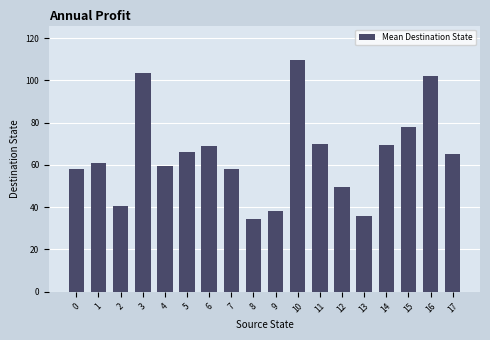

What is the ratio of the value at 17 to the value at 2?

1.6